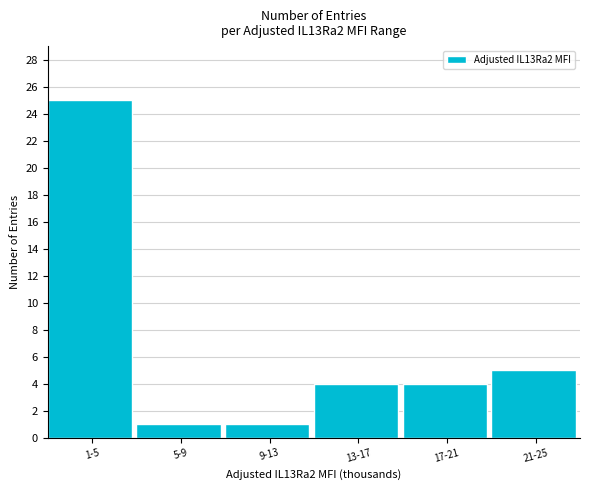

Reading right to left, what are all the values shown in this chart?

5	4	4	1	1	25